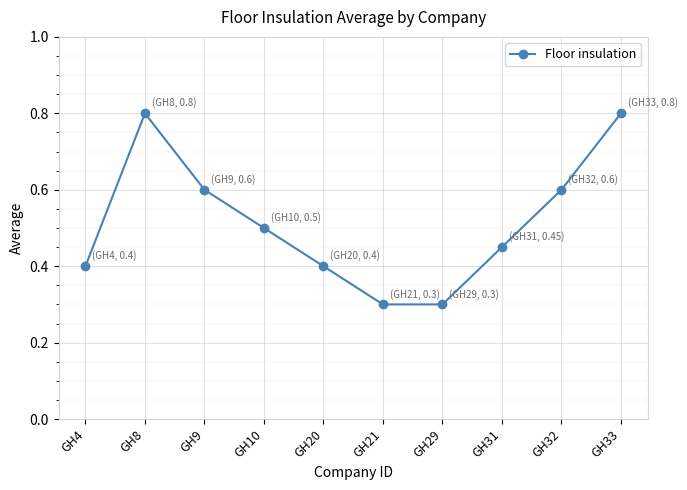

What is the greatest value displayed?

0.8